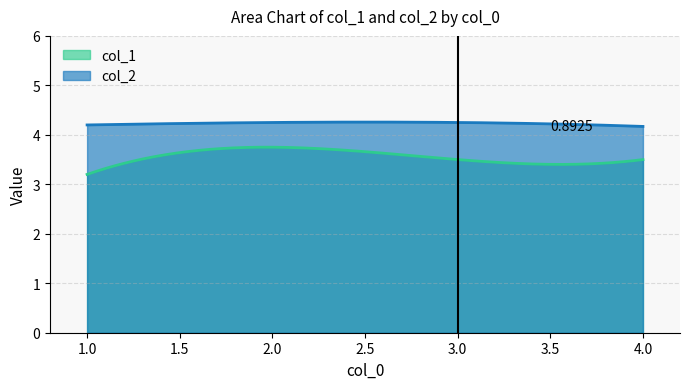

At which category does the chart reach its minimum across all series?

1